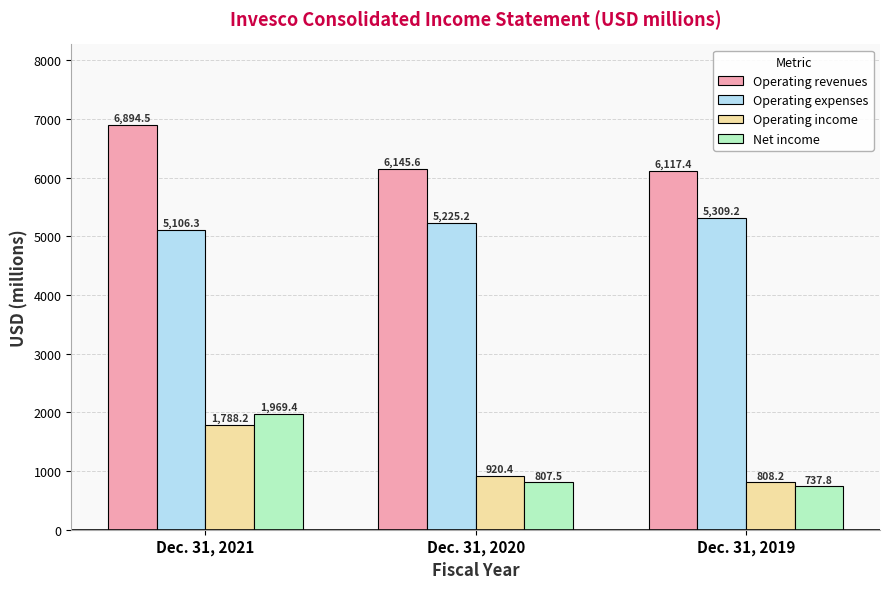

Reading right to left, what are all the values shown in this chart?

Operating revenues: 6117.4	6145.6	6894.5
Operating expenses: 5309.2	5225.2	5106.3
Operating income: 808.2	920.4	1788.2
Net income: 737.8	807.5	1969.4